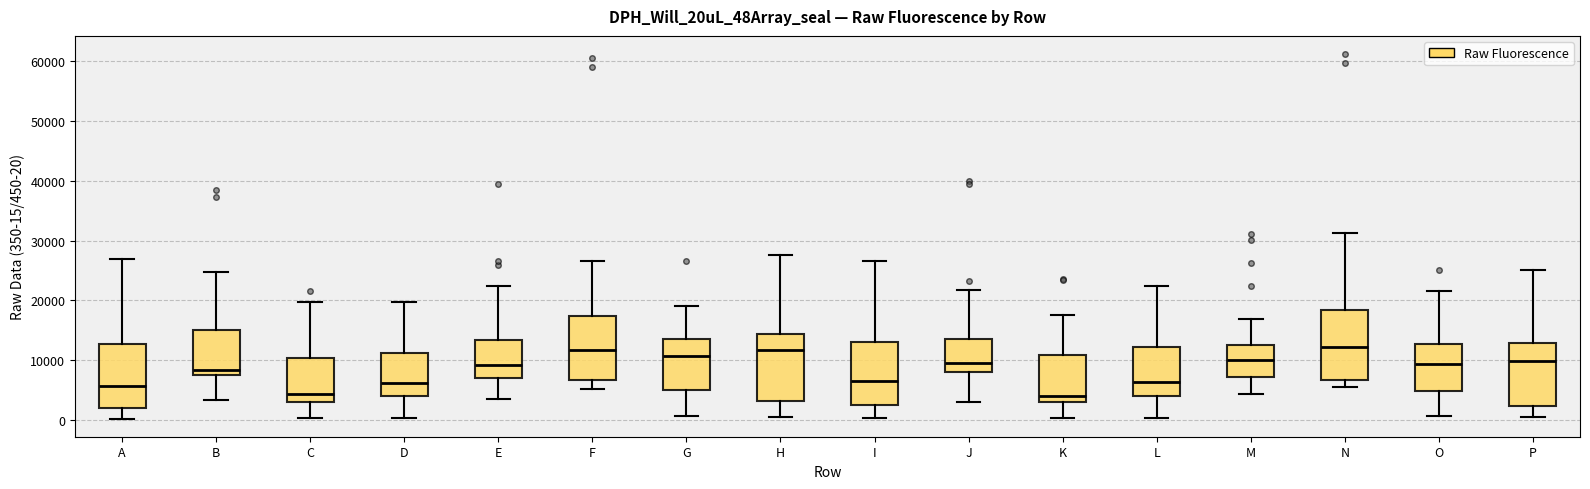

Reading left to right, read every box against the y-axis: the position of its median line, the range the box covers, and the ends of its whiskers. The values are not printed on the chart, so give them approximately, as read against the axis.

A: median 6000, box 2000 to 13000, whiskers 0 to 27000
B: median 8000 (just above the box's lower edge), box 8000 to 15000, whiskers 3000 to 25000
C: median 4000, box 3000 to 10000, whiskers 0 to 20000
D: median 6000, box 4000 to 11000, whiskers 0 to 20000
E: median 9000, box 7000 to 13000, whiskers 3000 to 22000
F: median 12000, box 7000 to 17000, whiskers 5000 to 27000
G: median 11000, box 5000 to 14000, whiskers 1000 to 19000
H: median 12000, box 3000 to 14000, whiskers 0 to 28000
I: median 6000, box 2000 to 13000, whiskers 0 to 27000
J: median 10000, box 8000 to 13000, whiskers 3000 to 22000
K: median 4000, box 3000 to 11000, whiskers 0 to 17000
L: median 6000, box 4000 to 12000, whiskers 0 to 22000
M: median 10000, box 7000 to 13000, whiskers 4000 to 17000
N: median 12000, box 7000 to 18000, whiskers 6000 to 31000
O: median 9000, box 5000 to 13000, whiskers 1000 to 22000
P: median 10000, box 2000 to 13000, whiskers 0 to 25000